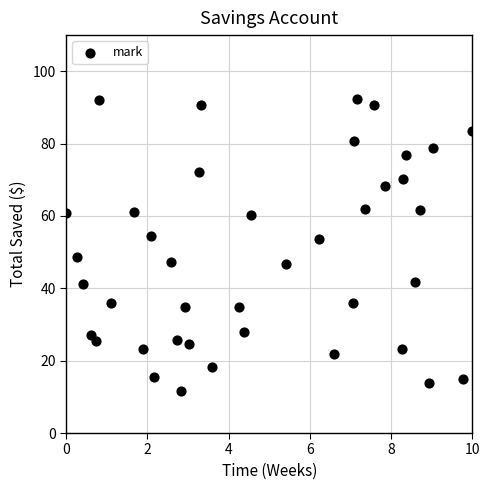

What is the range of X values (max minus min)?

10.0